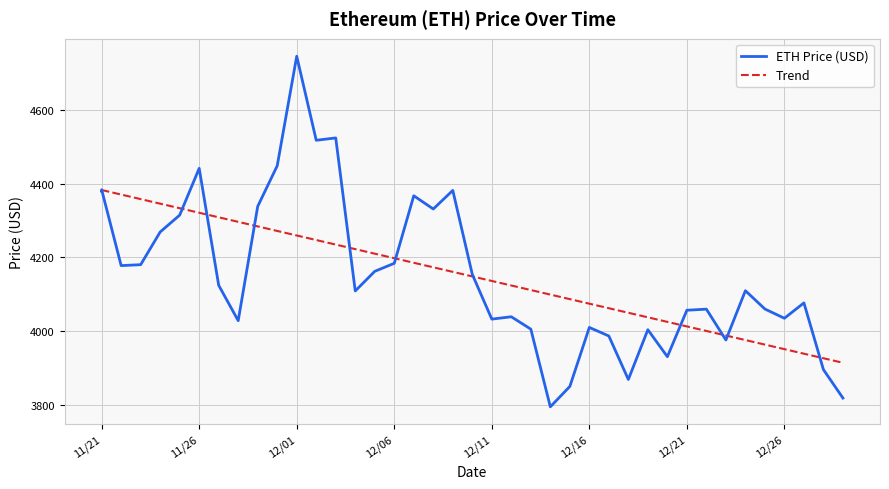

What is the value of the Trend point at the 18th from the left?

4185.5